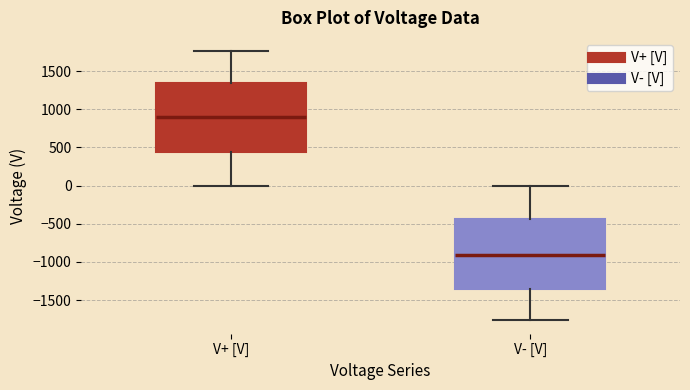

Reading left to right, transcribe this box plot: for each box, give where its median line is, the range the box spans, and where its two whiskers end, as read against the y-axis. The values are not printed on the chart, so give them approximately, as read against the axis.

V+ [V]: median 900, box 450 to 1350, whiskers 0 to 1750
V- [V]: median -900, box -1350 to -450, whiskers -1750 to 0